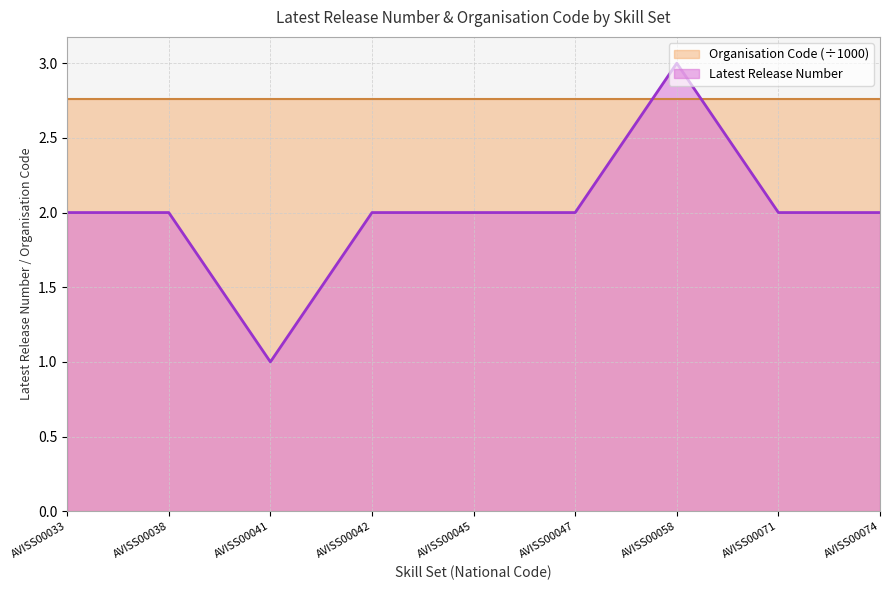

What is the difference between the maximum and minimum values?

2